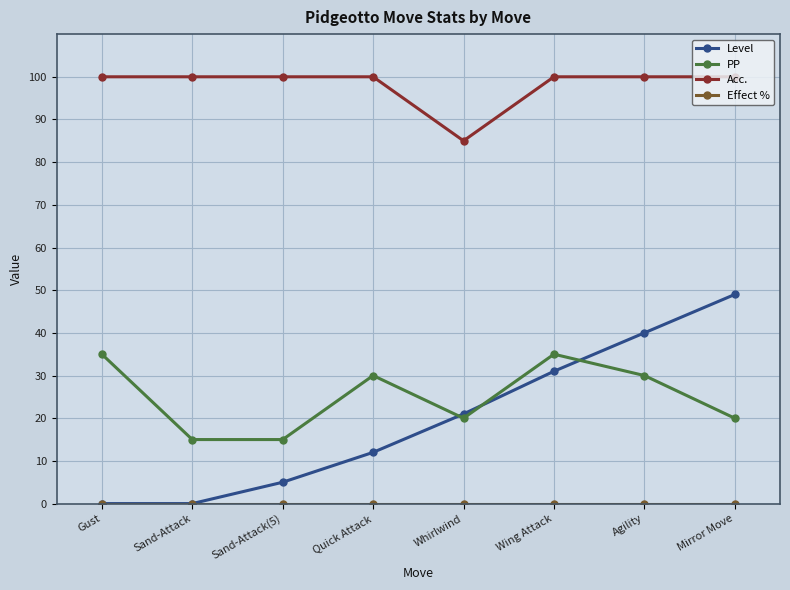

How many lines are shown in the chart?

4